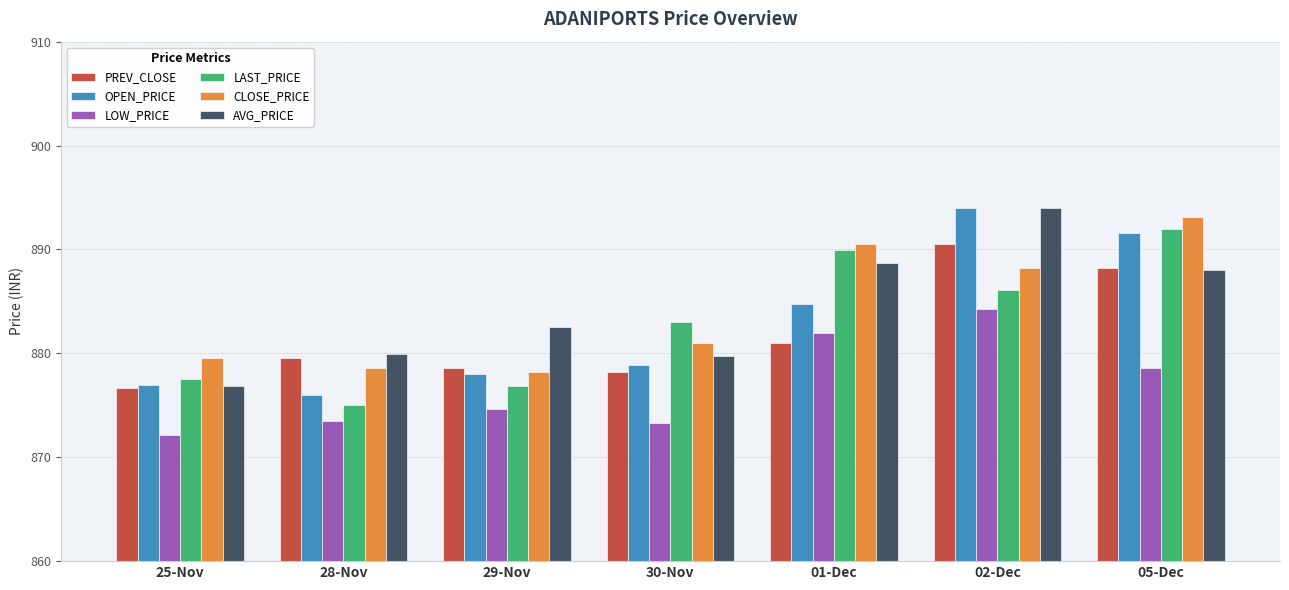

What is the difference between the maximum and minimum values in the LAST_PRICE series?

17.0